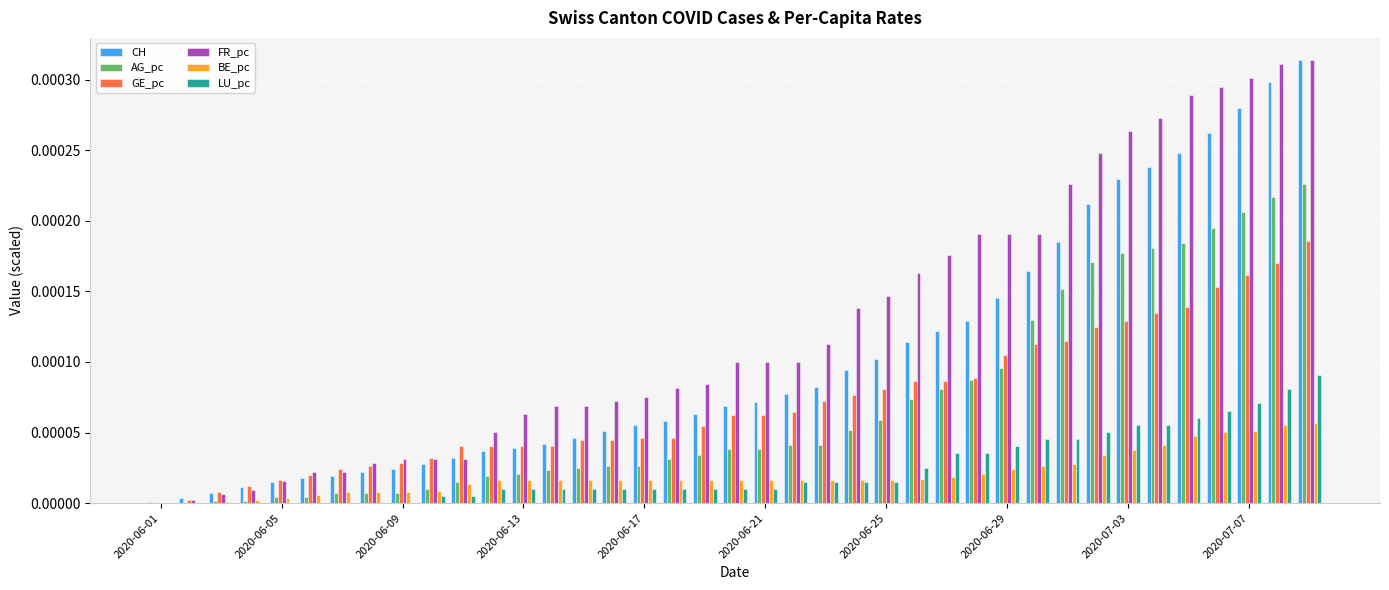

Does the chart contain stacked bars?

No